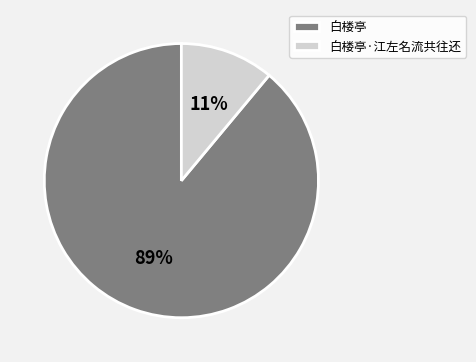

To the nearest percent, what is the average slice percentage?

50%